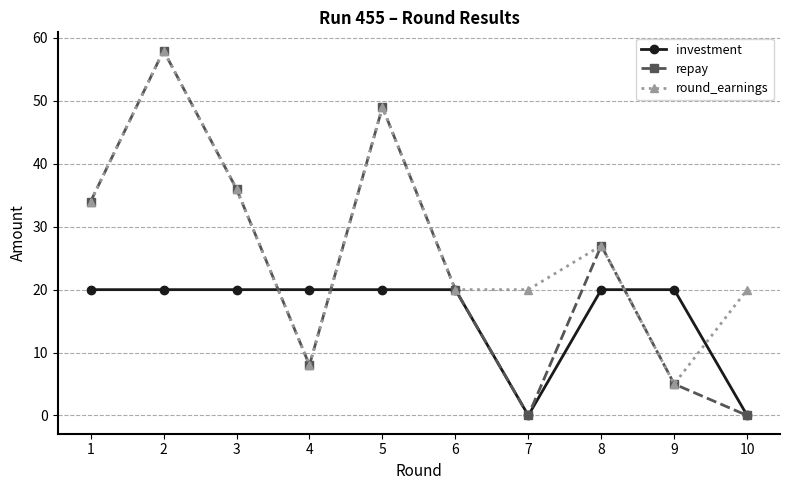

Which series has the largest range (max minus min)?

repay